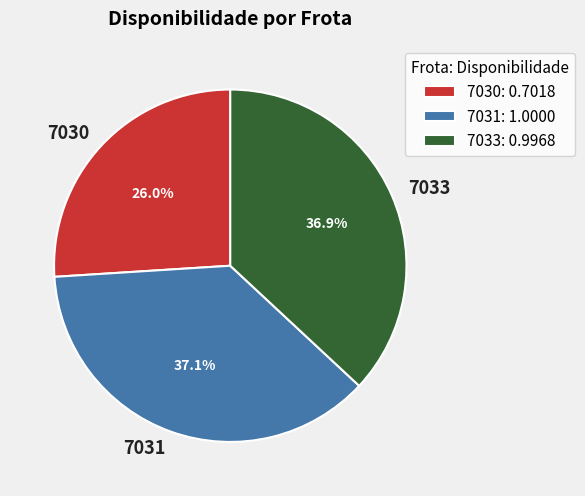

What portion of the pie excludes 7033?

63.1%